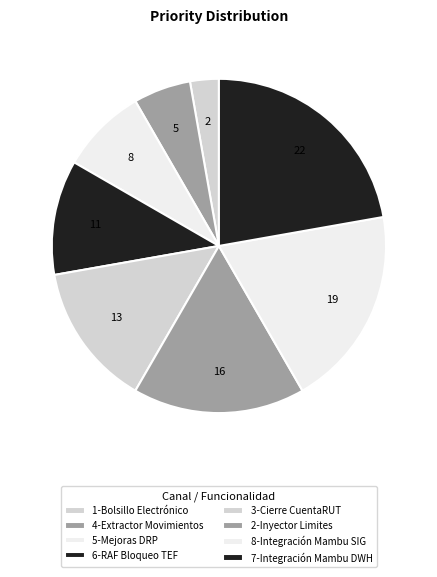

What is the largest slice in the pie chart?

7-Integración Mambu DWH